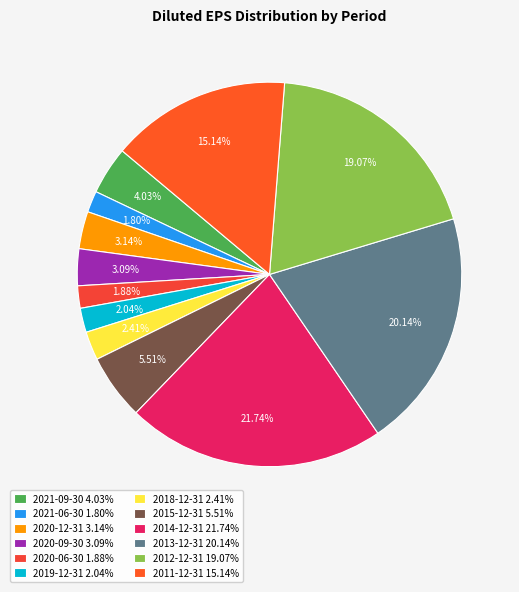

To the nearest percent, what percentage of the pie is 2013-12-31?

20%